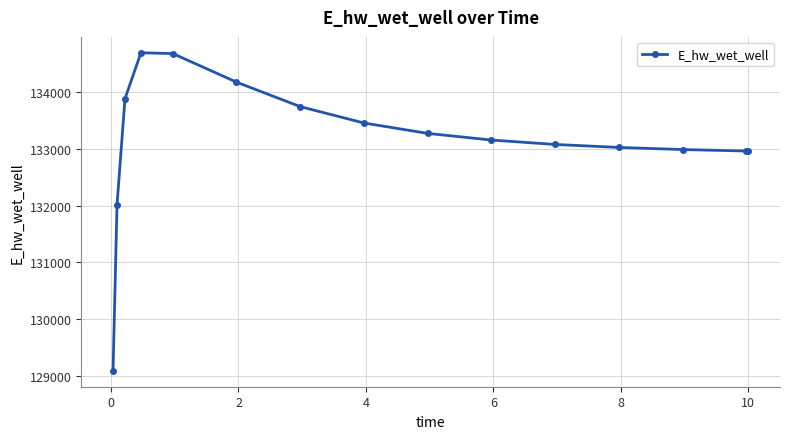

What is the average value?

133144.0